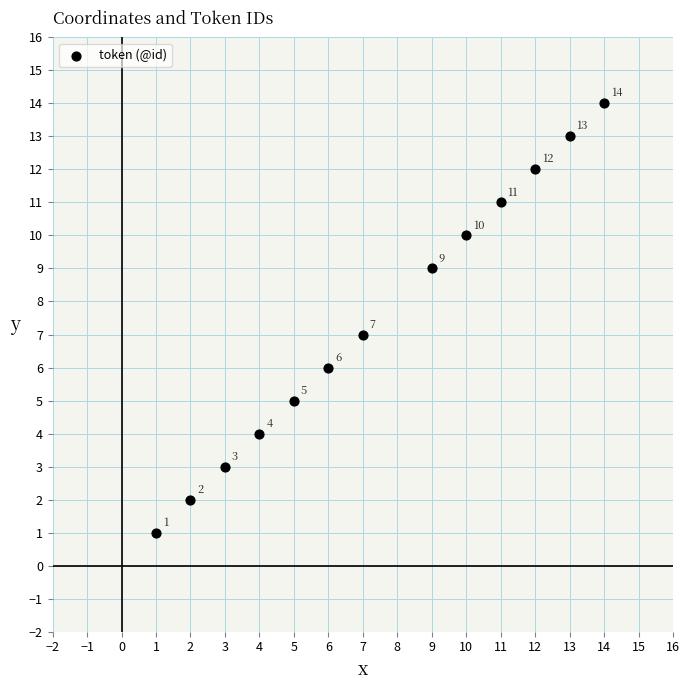

What Y value in the scatter plot is closest to 7?

7